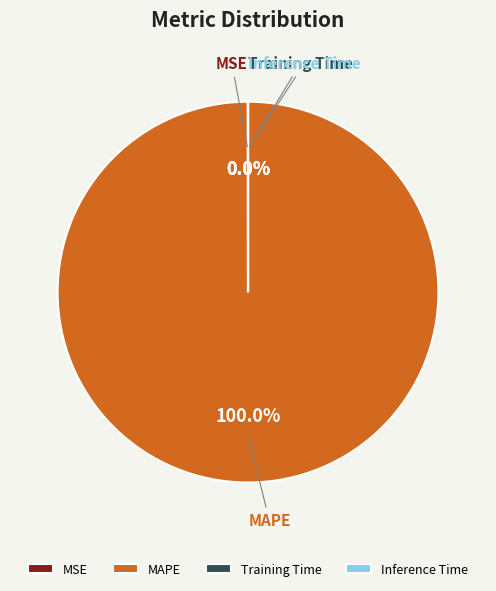

Which slice is the largest?

MAPE